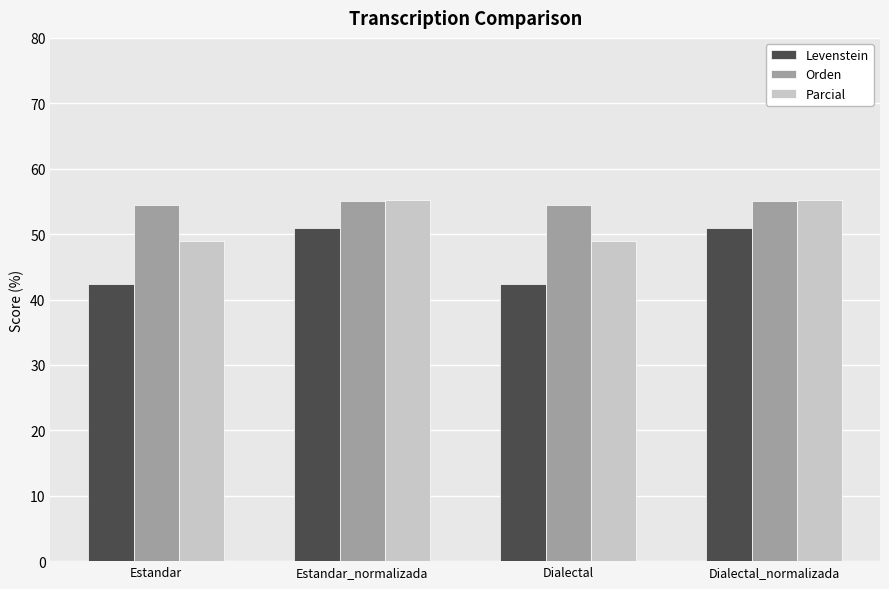

What is the minimum value shown in the chart?

42.4